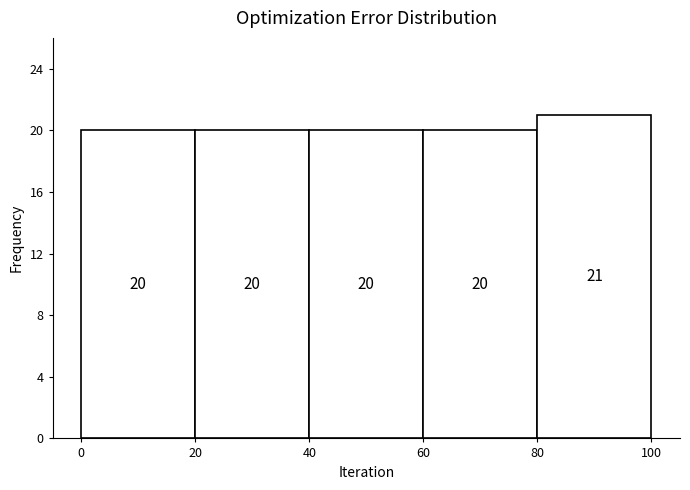

Reading left to right, transcribe this chart: for each bar, give the range it covers on the x-axis and its height.

0 to 20: 20
20 to 40: 20
40 to 60: 20
60 to 80: 20
80 to 100: 21